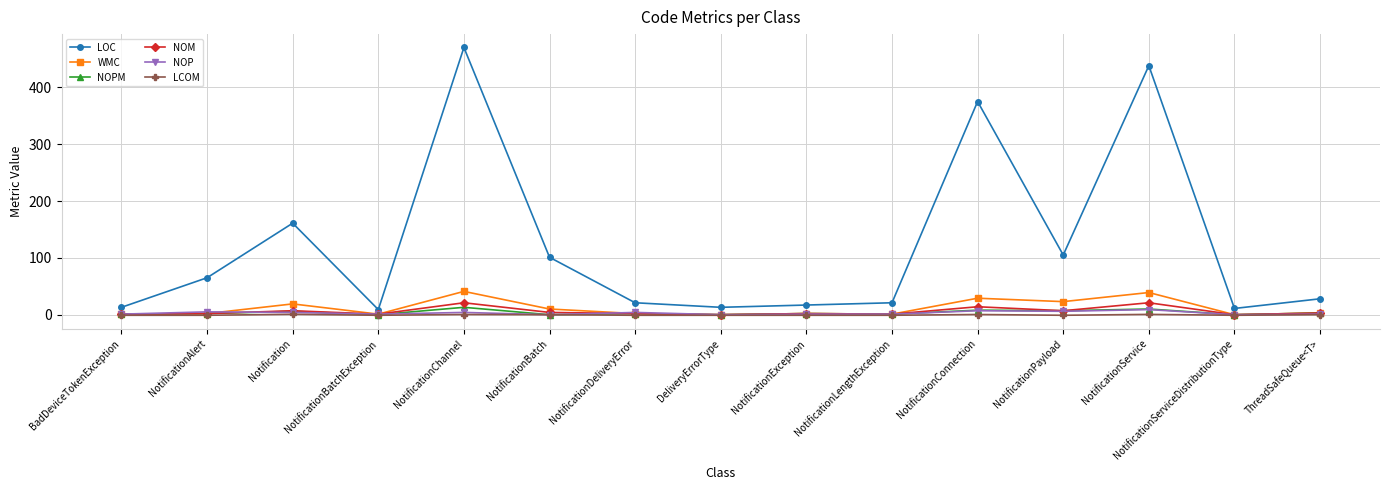

The value of WMC at BadDeviceTokenException is 1.0. True or false?

True